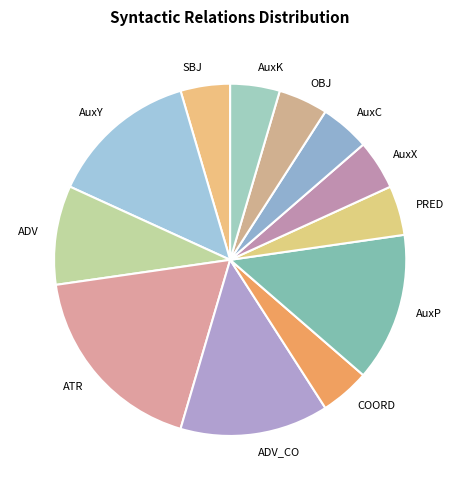

How many segments does this pie chart have?

12